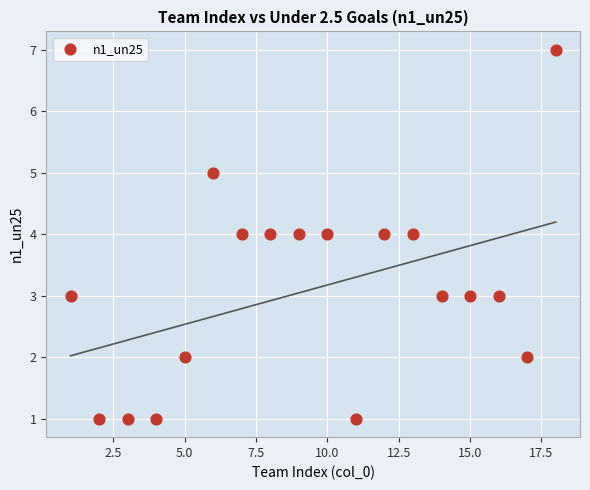

What is the range of X values (max minus min)?

17